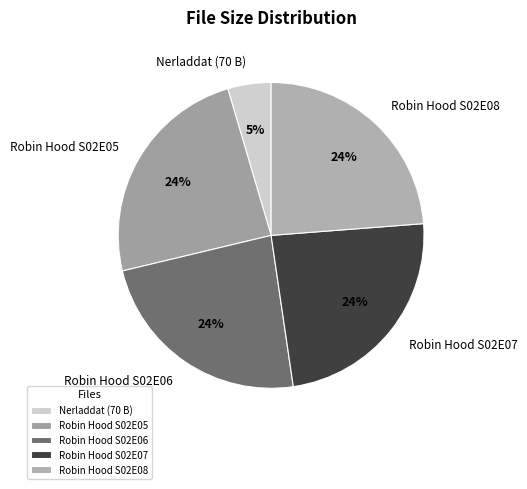

True or false: Robin Hood S02E08 accounts for 24% of the total.

True